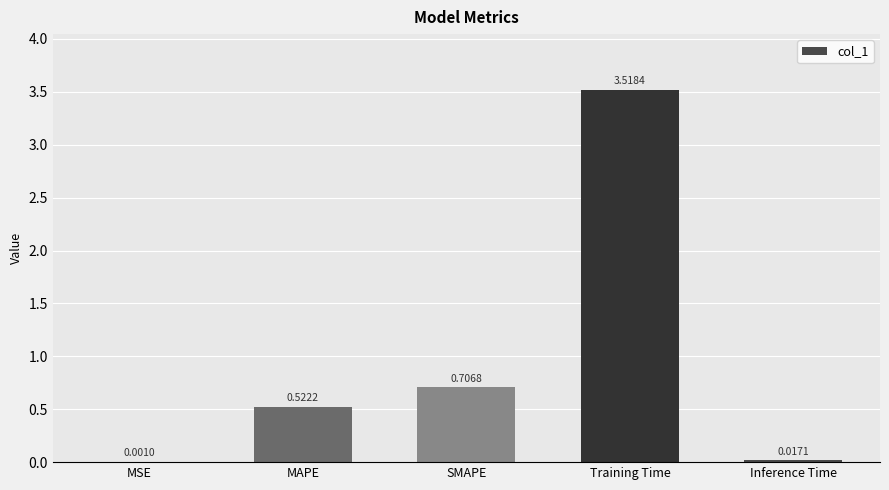

At which label is the value closest to 1?

SMAPE